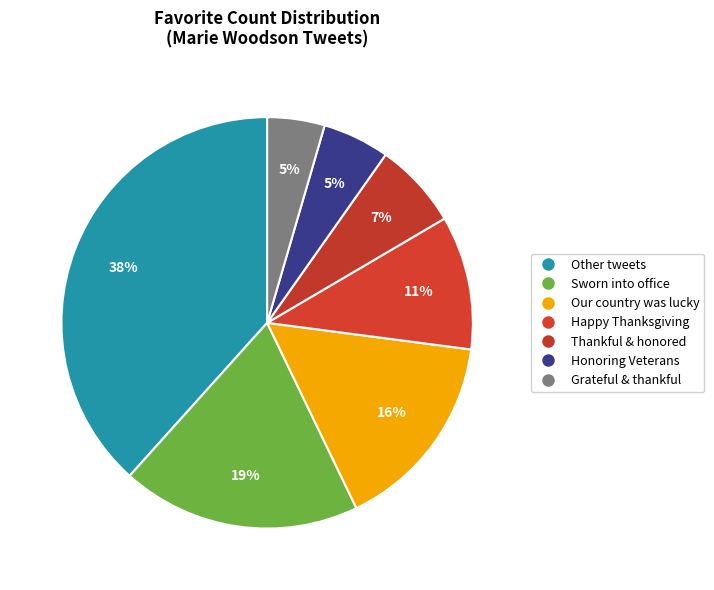

How many slices are in this pie chart?

7